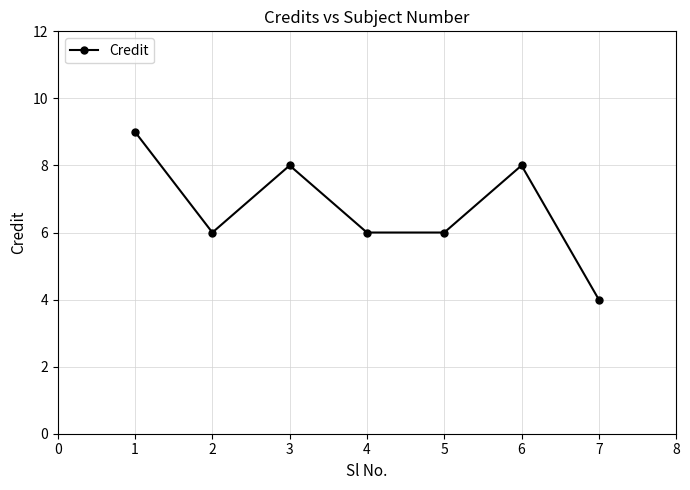

At which category does the chart reach its minimum across all series?

7